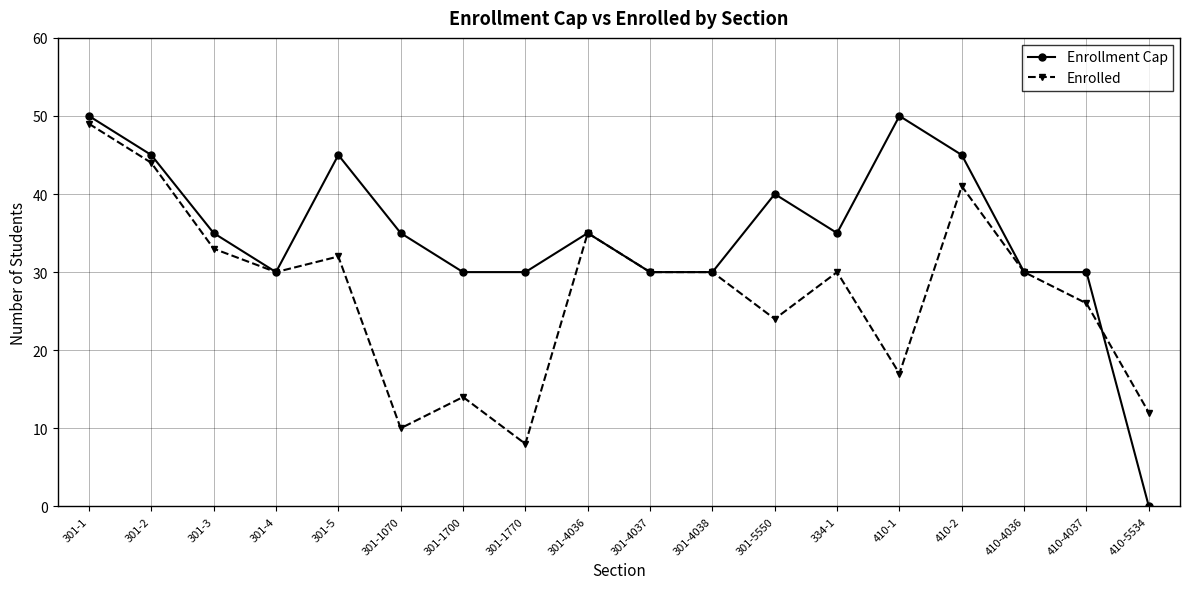

Which series ends up on top after the final intersection of Enrolled and Enrollment Cap?

Enrolled